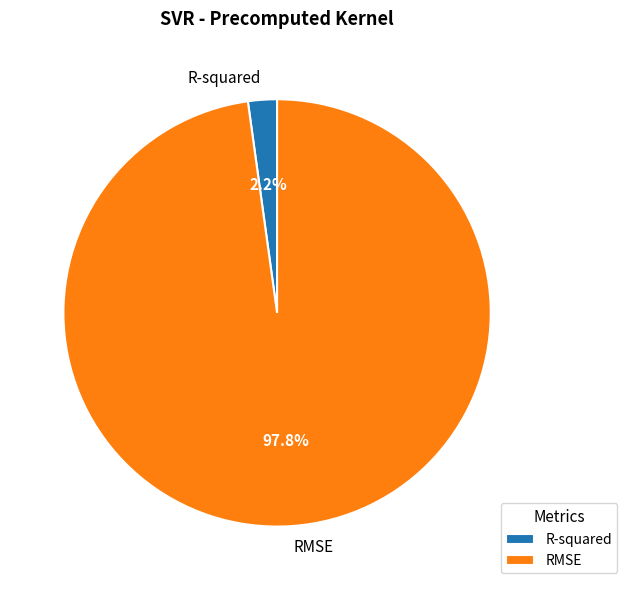

How many segments does this pie chart have?

2